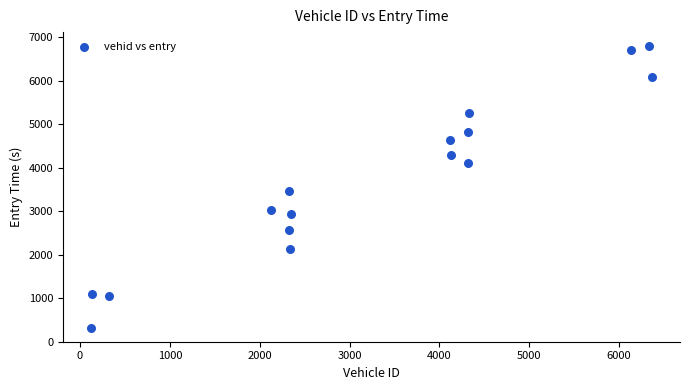

What Y value in the scatter plot is closest to 3559?

3469.5